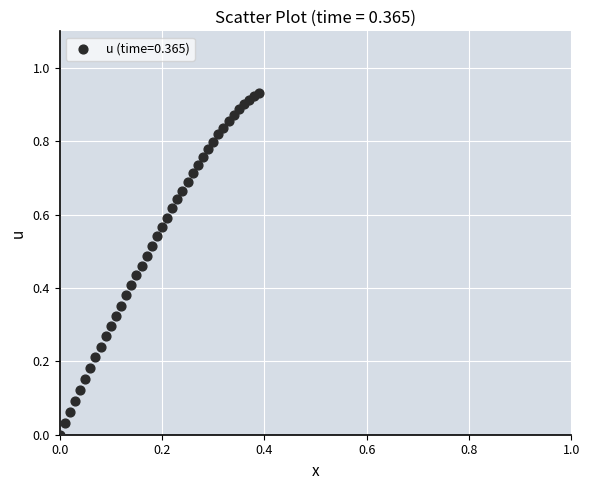

How many data points are displayed?

40